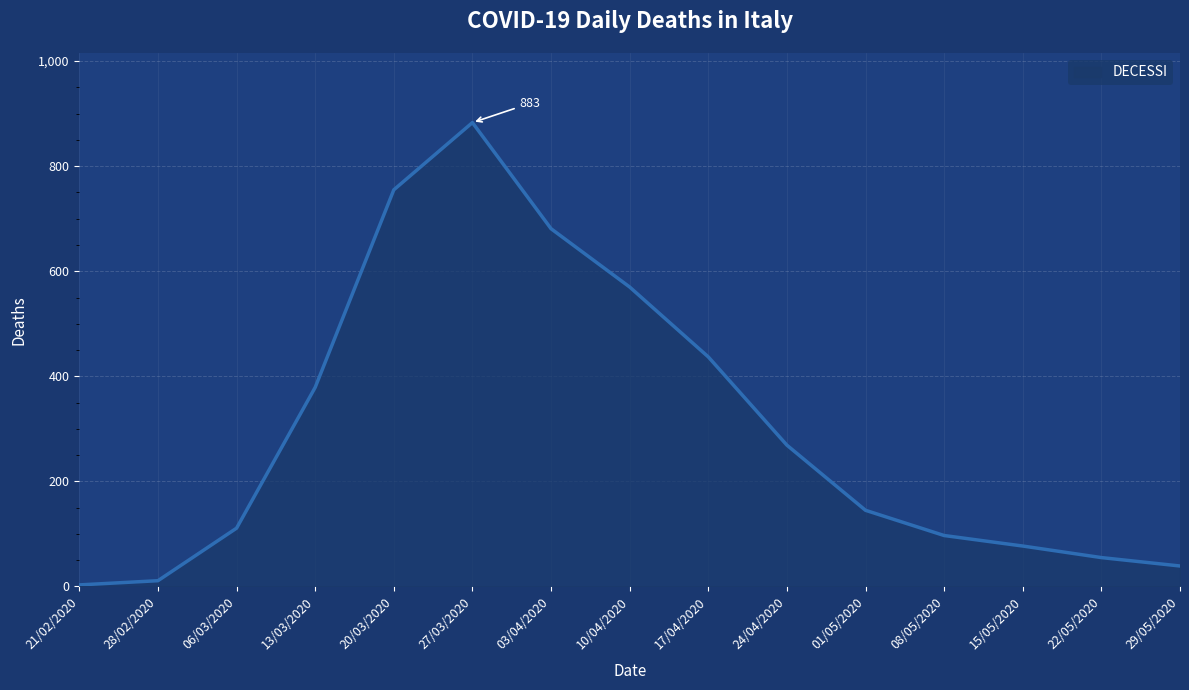

What is the sum of the values at 03/04/2020 and 15/05/2020?

758